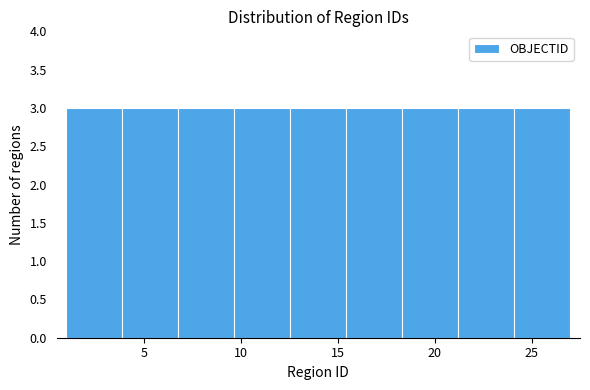

Reading left to right, transcribe this chart: for each bar, give the range it covers on the x-axis and its height. Neither the bar edges nor the heights are printed on the chart, so give them approximately, as read against the axes.

1.0 to 4.0: 3
4.0 to 7.0: 3
7.0 to 9.5: 3
9.5 to 12.5: 3
12.5 to 15.5: 3
15.5 to 18.5: 3
18.5 to 21.0: 3
21.0 to 24.0: 3
24.0 to 27.0: 3